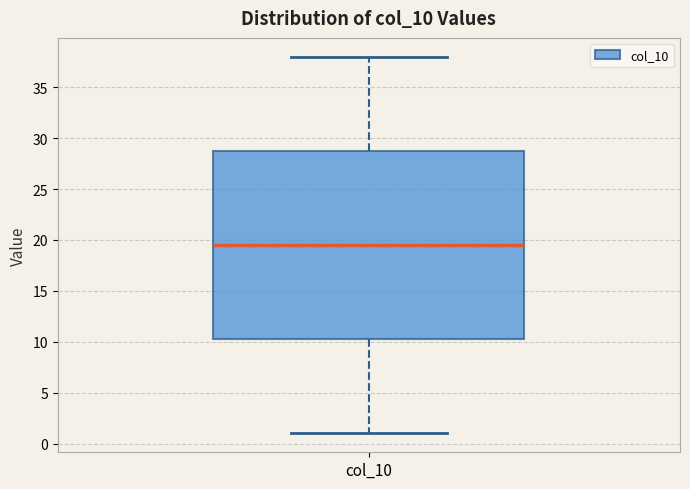

Transcribe this box plot: give where the median line is, the range the box spans, and where the two whiskers end, as read against the y-axis. The values are not printed on the chart, so give them approximately, as read against the axis.

median 19.5, box 10.5 to 29.0, whiskers 1.0 to 38.0